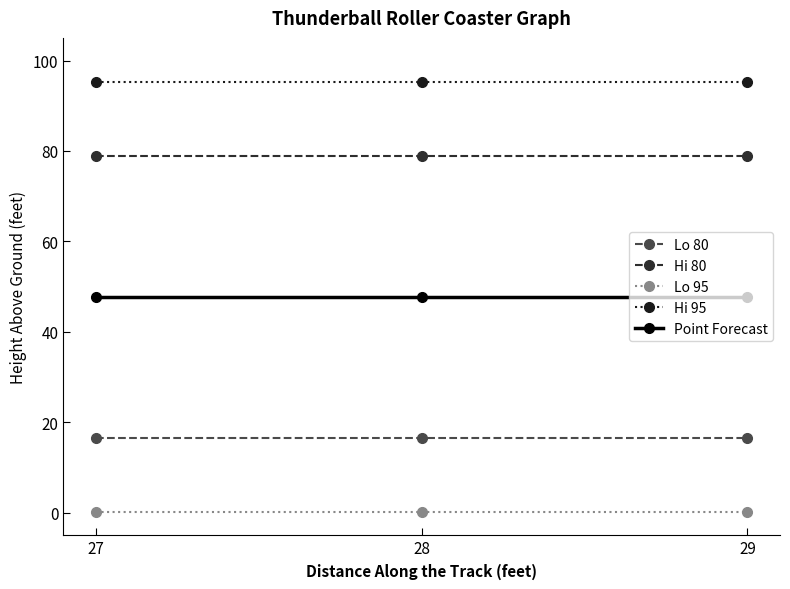

What is the value of the Hi 80 point at the 2nd from the left?

78.9